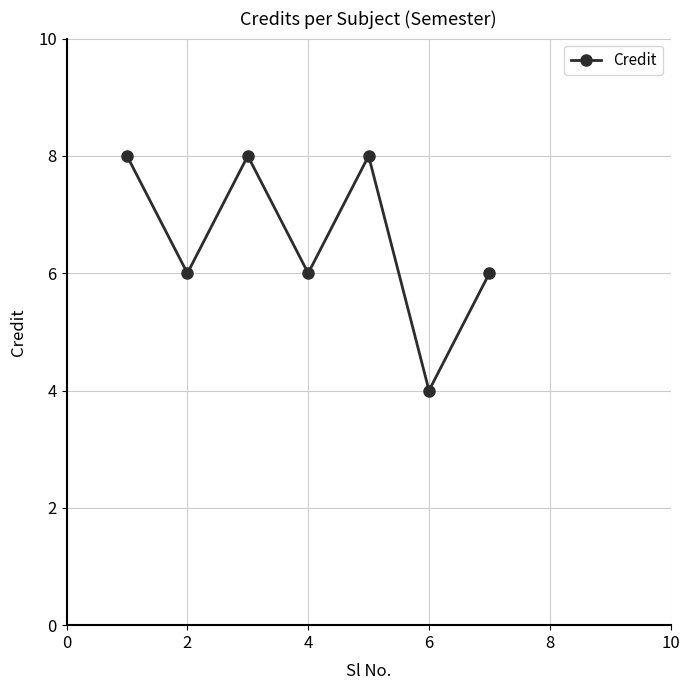

What is the value of the 2nd point from the left?

6